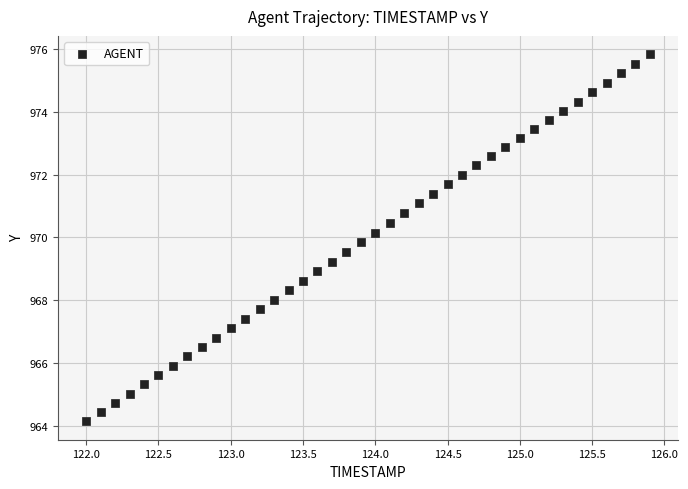

What is the range of Y values (max minus min)?

11.7